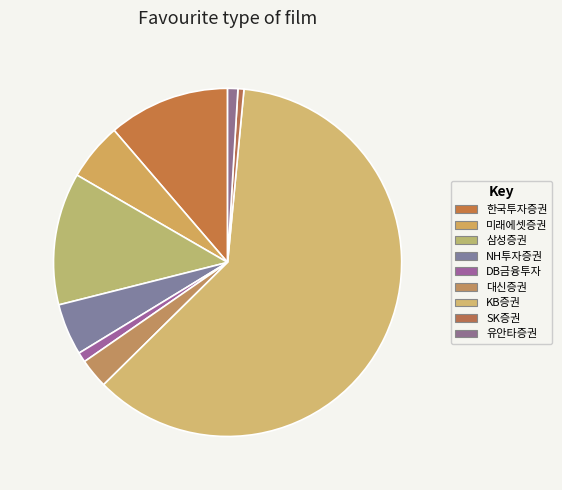

Is it true that 유안타증권 is 11% of the pie?

False